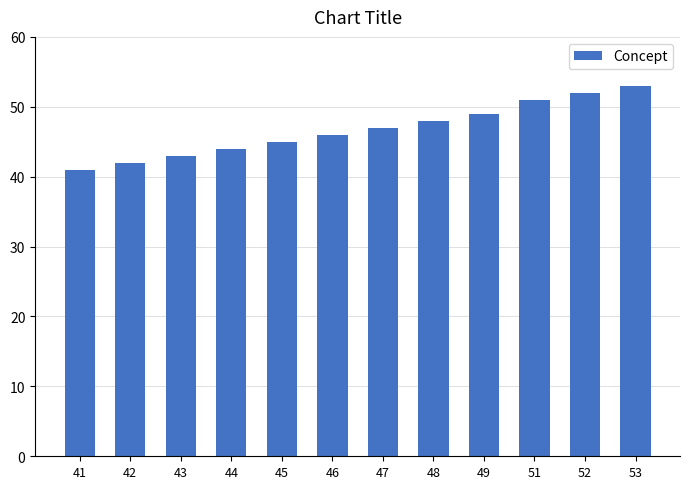

What is the minimum value shown in the chart?

41